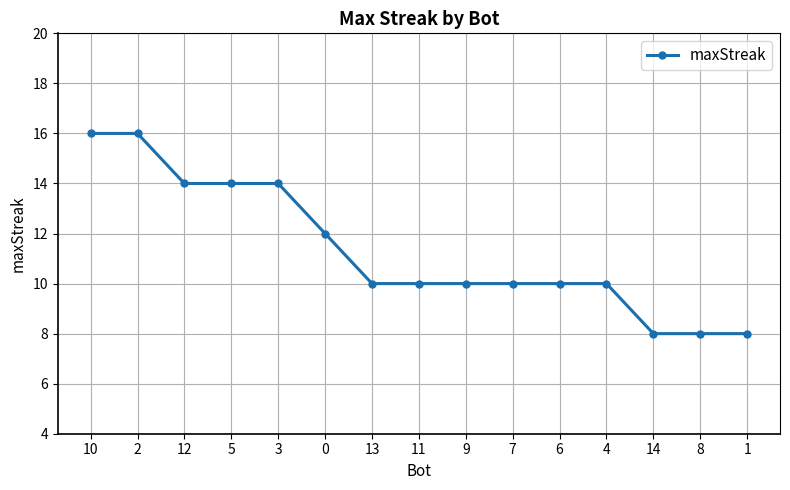

What is the greatest value displayed?

16